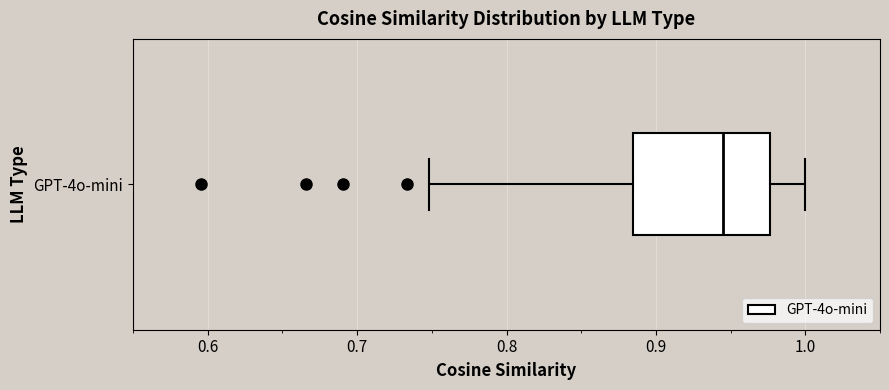

Where does the right whisker of the box for GPT-4o-mini end on the x-axis? The values are not printed on the chart, so give them approximately, as read against the axis.

1.00